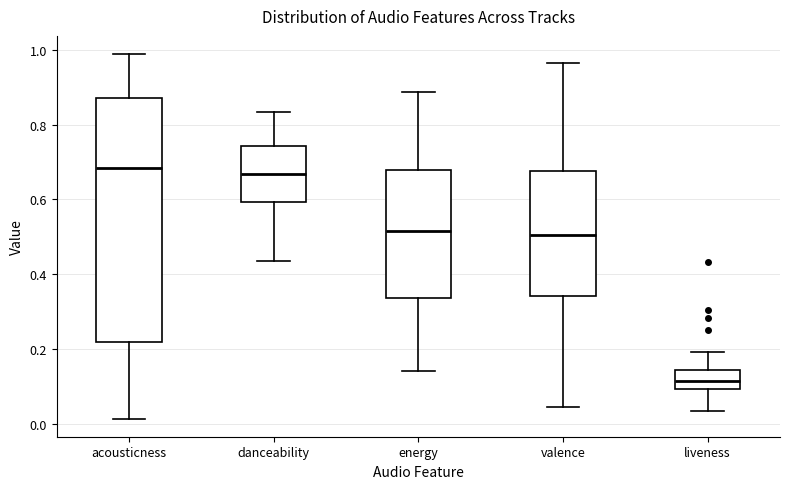

Which box is the tallest, from its lower edge to its upper edge?

acousticness